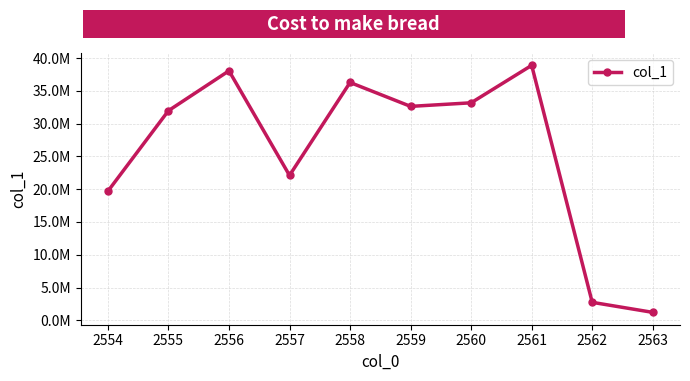

Where is the data nearest to the value 20052742?

2554